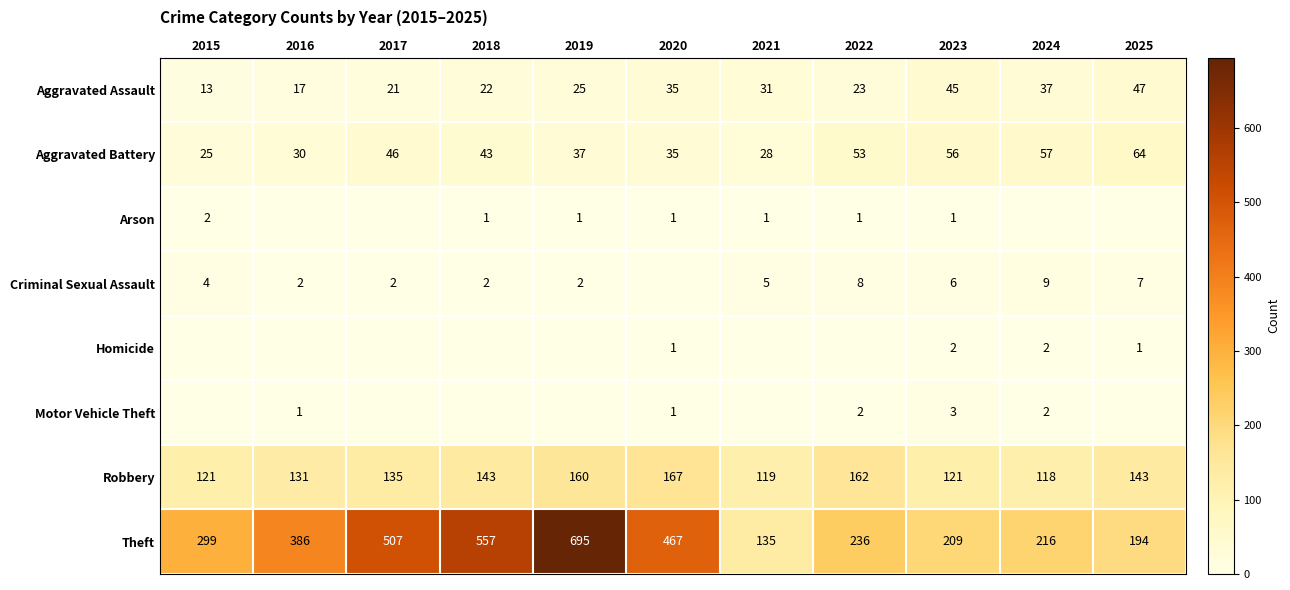

What is the highest value of the Aggravated Assault series?

47